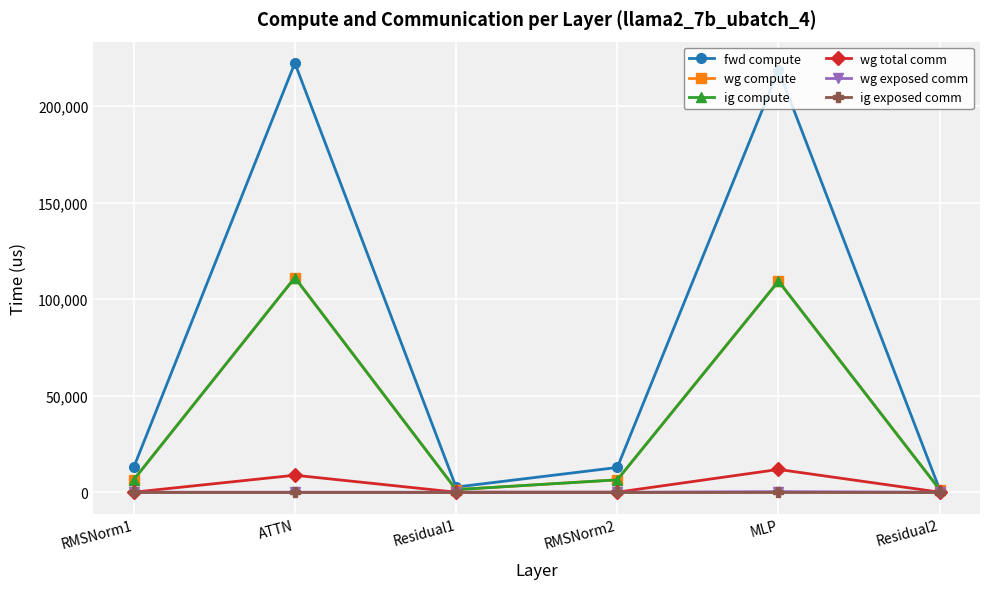

How many lines are shown in the chart?

6